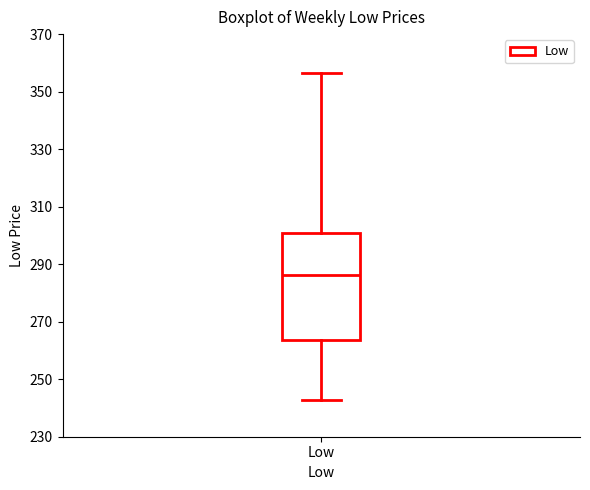

Where is the upper edge of the box for Low on the y-axis? The values are not printed on the chart, so give them approximately, as read against the axis.

300